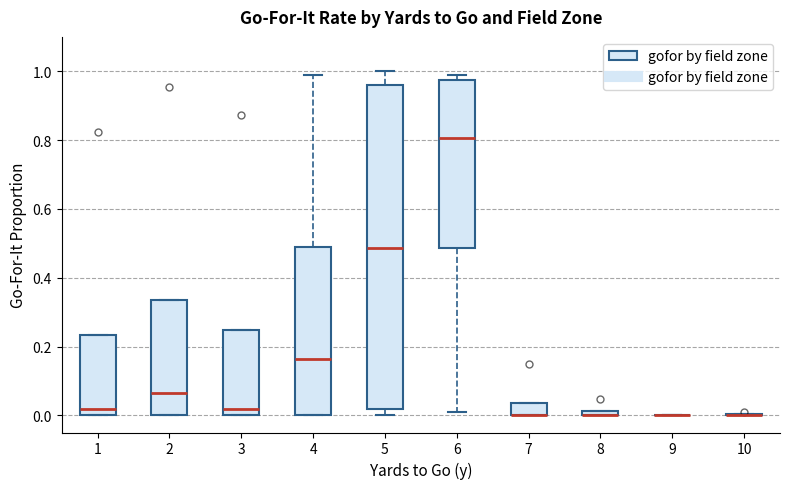

Where does the upper whisker of the box at x = 5 end on the y-axis? The values are not printed on the chart, so give them approximately, as read against the axis.

1.00